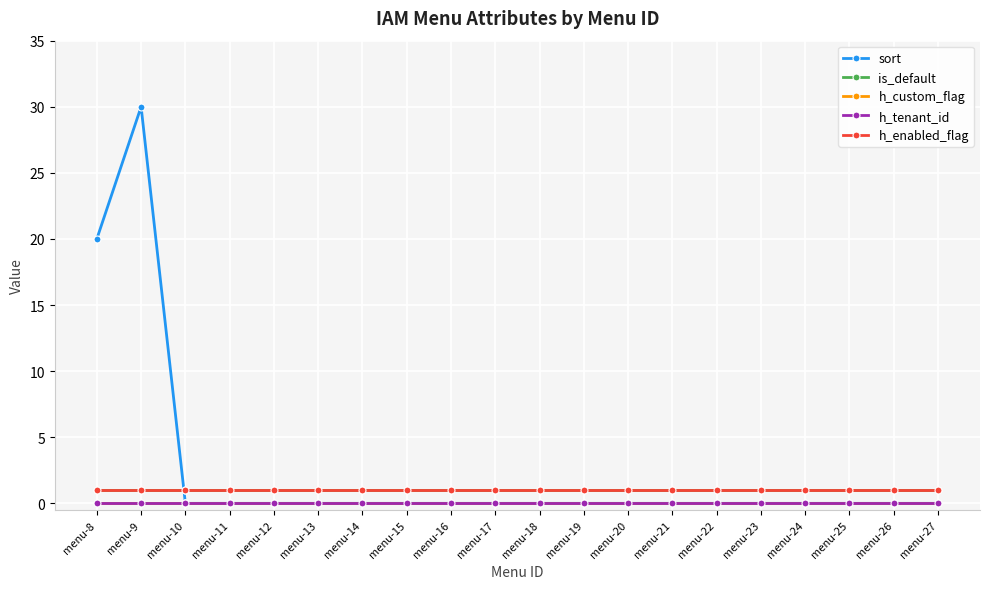

True or false: is_default has more than 0 points higher than both neighbors.

False